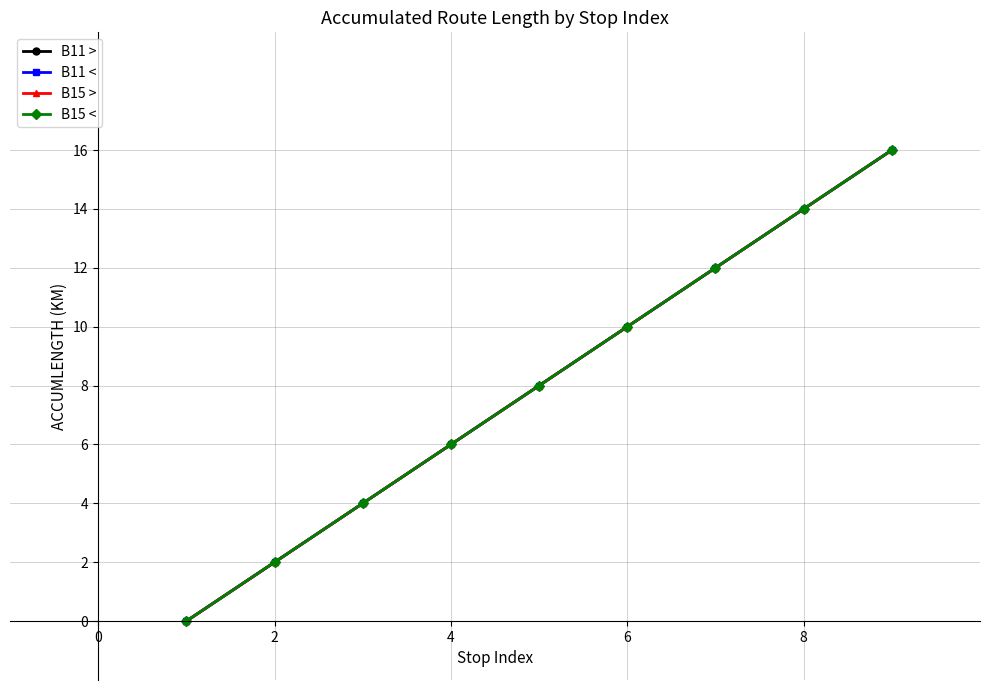

Is this an area chart (filled region under the line)?

No